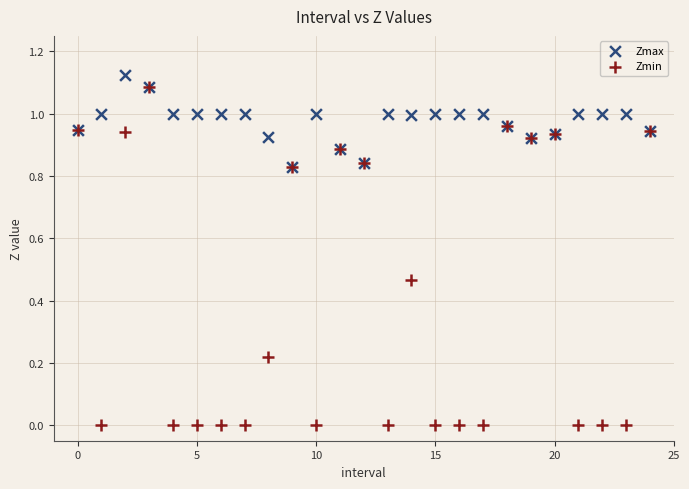

What are all the series names shown in the legend?

Zmax, Zmin